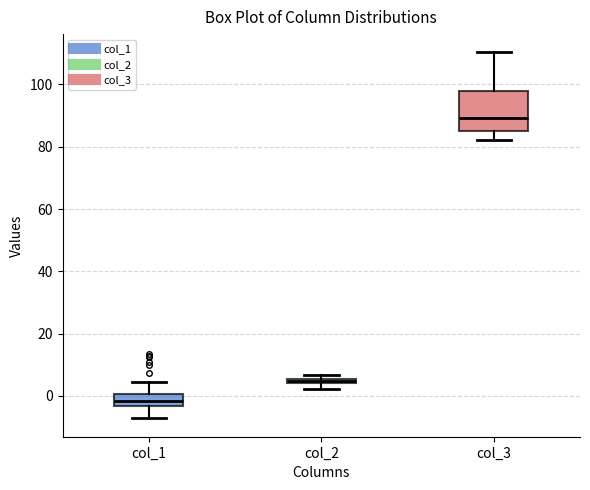

Which box is the tallest, from its lower edge to its upper edge?

col_3